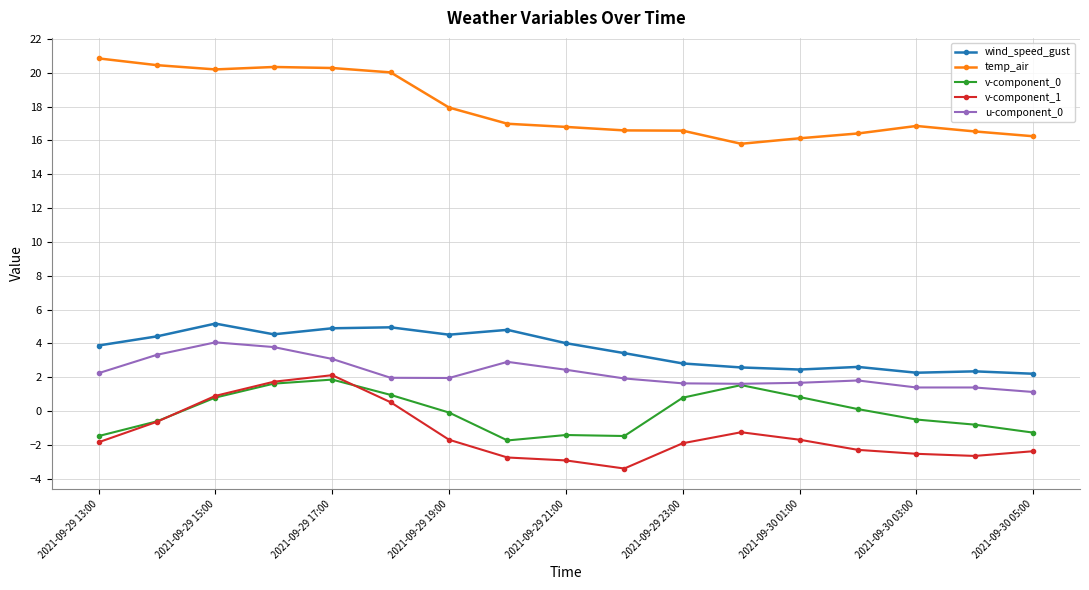

True or false: u-component_0 and v-component_1 intersect in this chart.

False